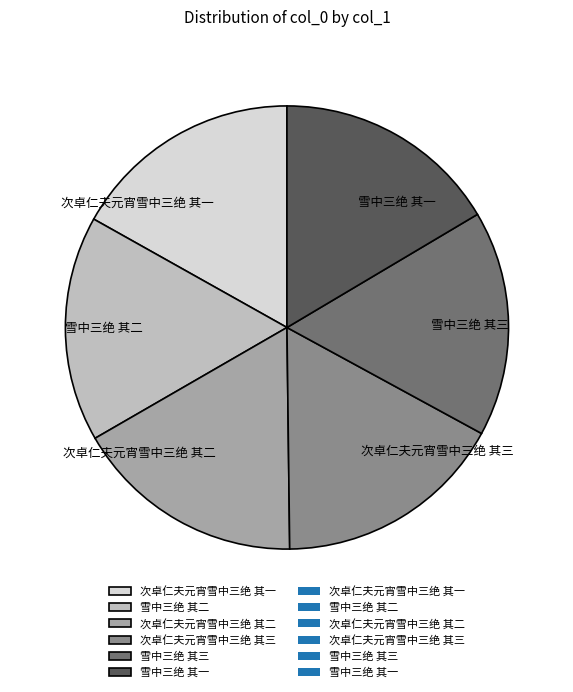

True or false: 次卓仁夫元宵雪中三绝 其三 accounts for 11% of the total.

False